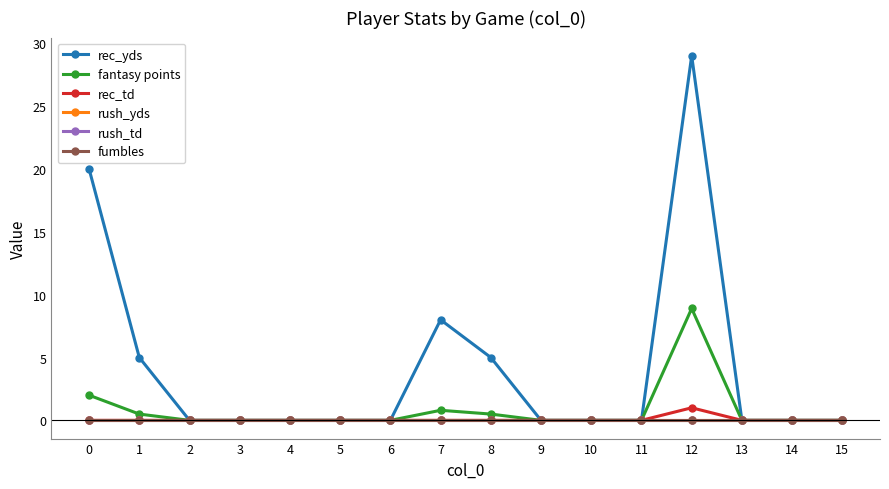

True or false: rush_td and fumbles cross at least once.

False